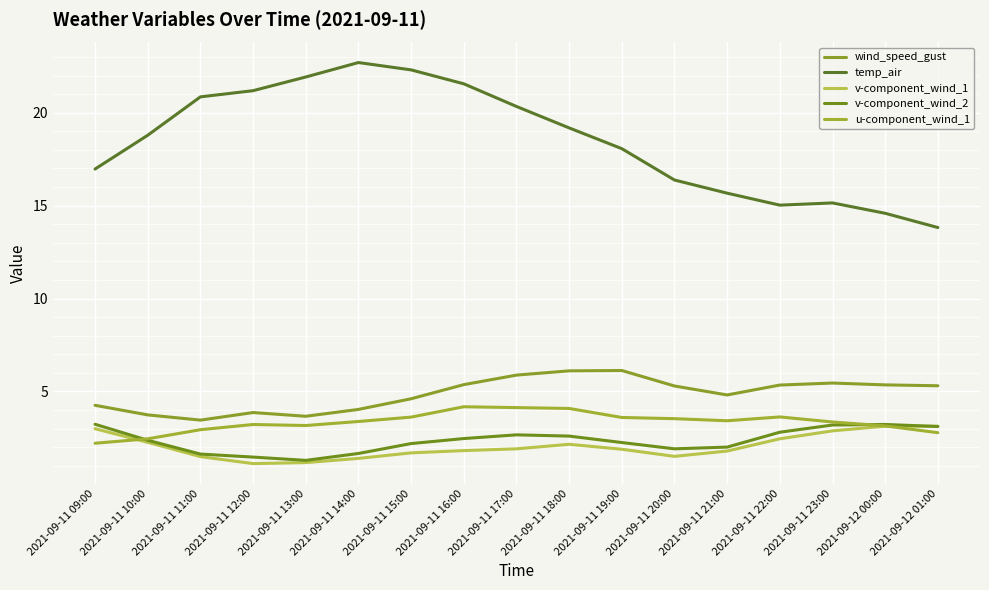

List the labels in order of u-component_wind_1 value, smallest first.

2021-09-11 09:00, 2021-09-11 10:00, 2021-09-12 01:00, 2021-09-11 11:00, 2021-09-12 00:00, 2021-09-11 13:00, 2021-09-11 12:00, 2021-09-11 23:00, 2021-09-11 14:00, 2021-09-11 21:00, 2021-09-11 20:00, 2021-09-11 19:00, 2021-09-11 15:00, 2021-09-11 22:00, 2021-09-11 18:00, 2021-09-11 17:00, 2021-09-11 16:00